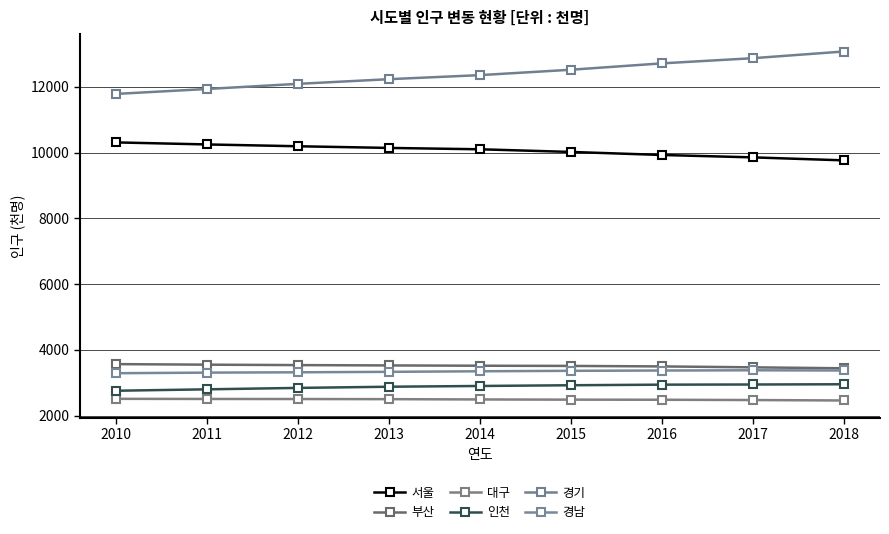

True or false: 경기 and 경남 intersect in this chart.

False